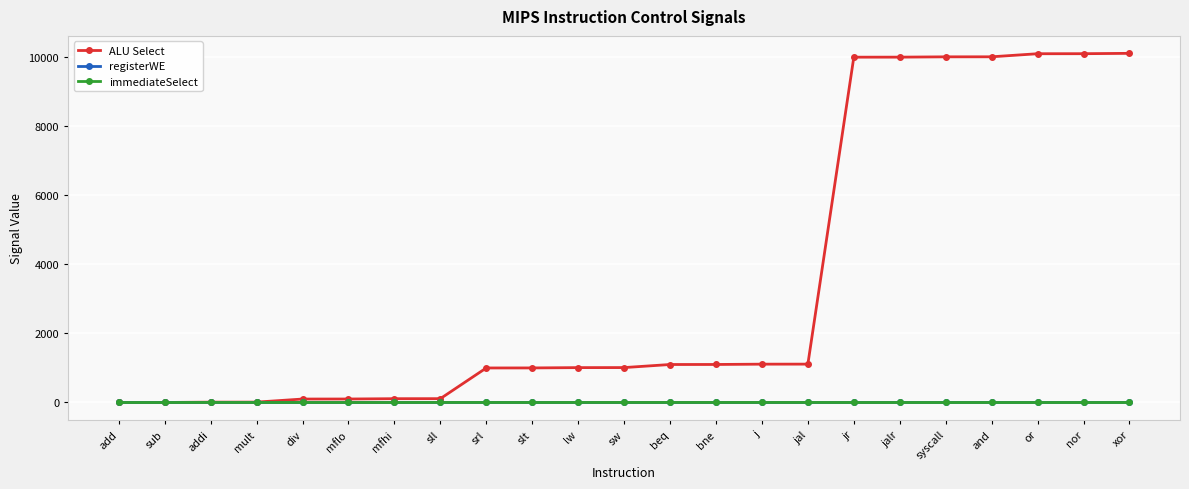

What is the label of the 10th point from the left?

slt